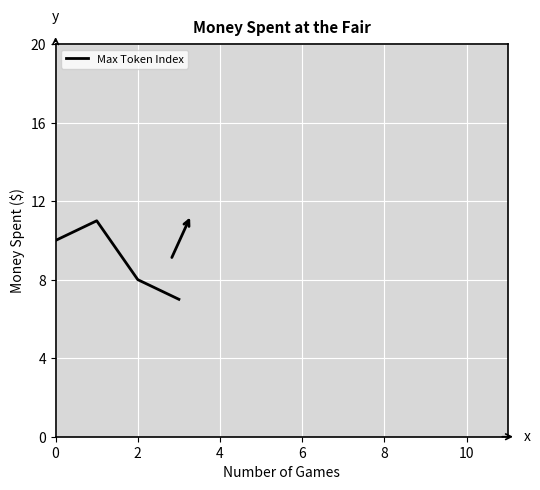

What is the average value?

9